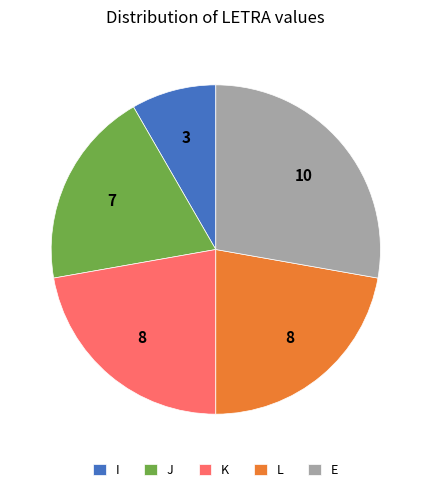

What is the ratio of the value at L to the value at J?

1.1